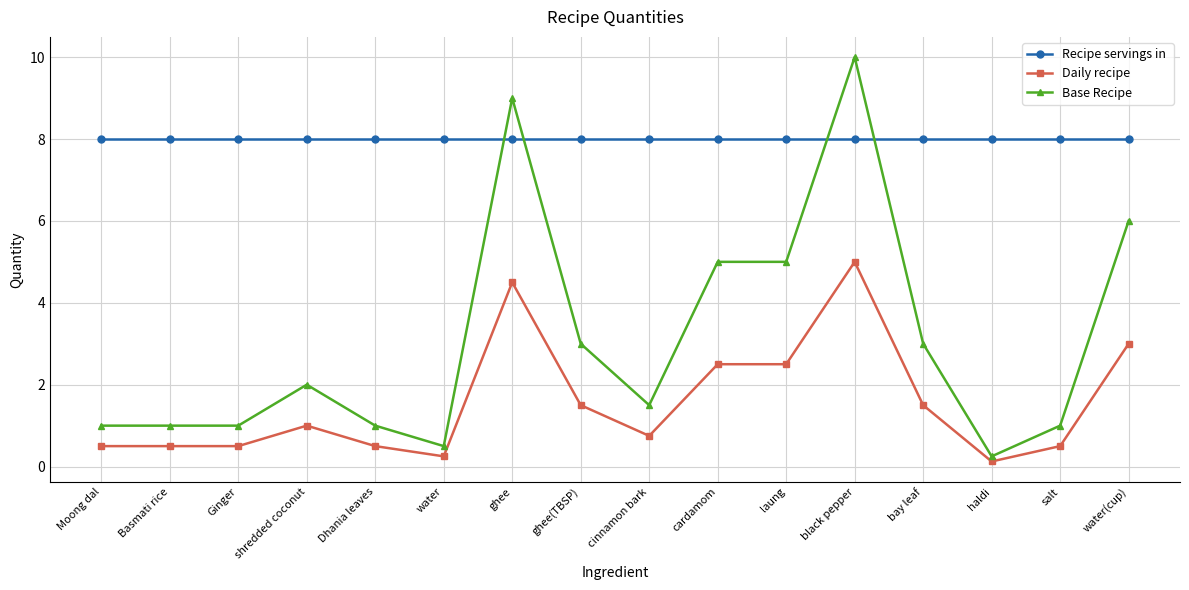

At which category does the chart reach its peak across all series?

black pepper